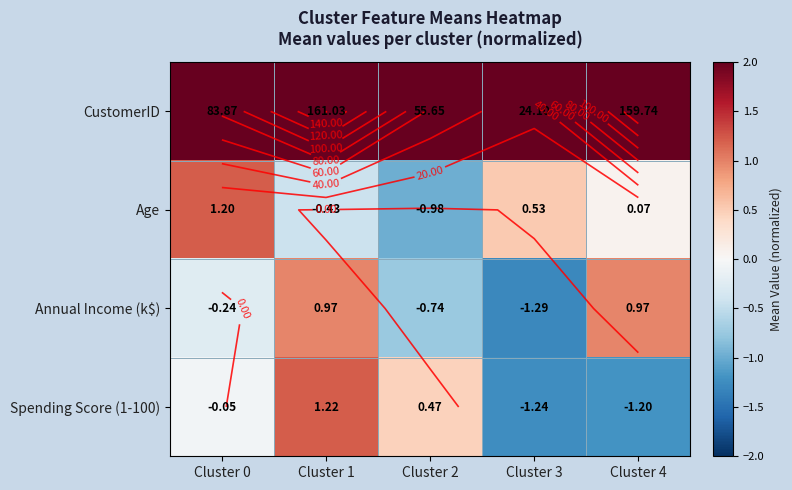

Which series changed the most between Cluster 0 and Cluster 1?

CustomerID